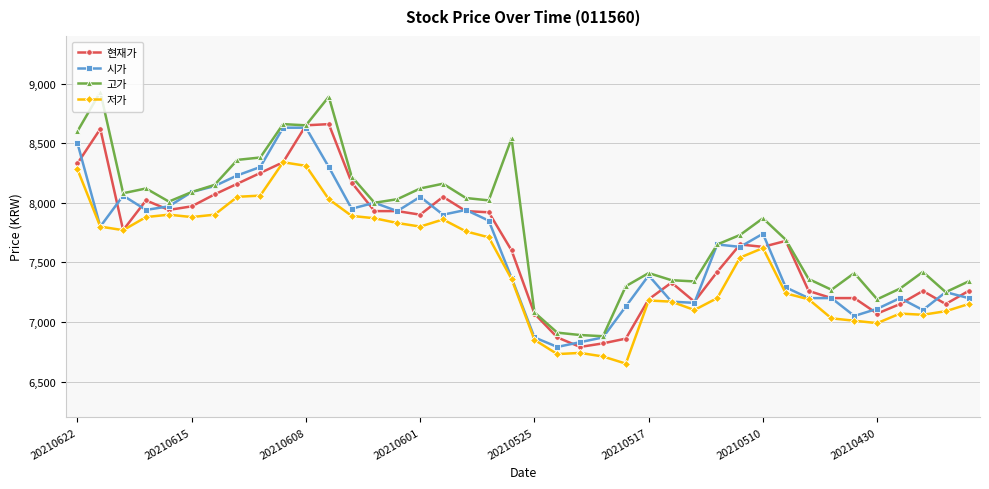

True or false: 저가 and 고가 cross at least once.

False